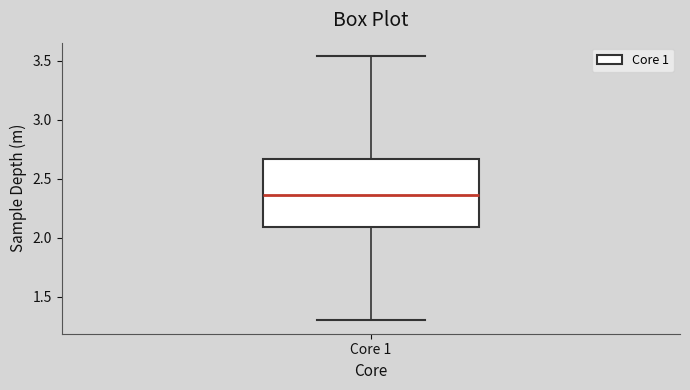

Where does the median line of the box for Core 1 sit on the y-axis? The values are not printed on the chart, so give them approximately, as read against the axis.

2.35